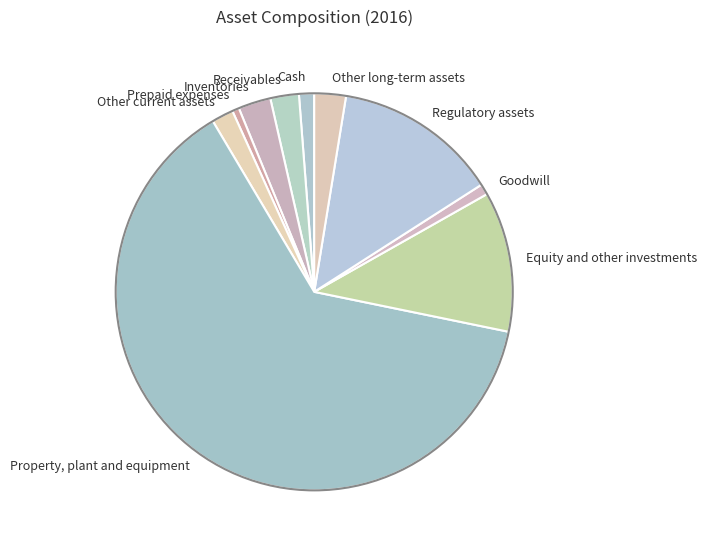

Do Other current assets and Equity and other investments together represent more than half of the pie?

No